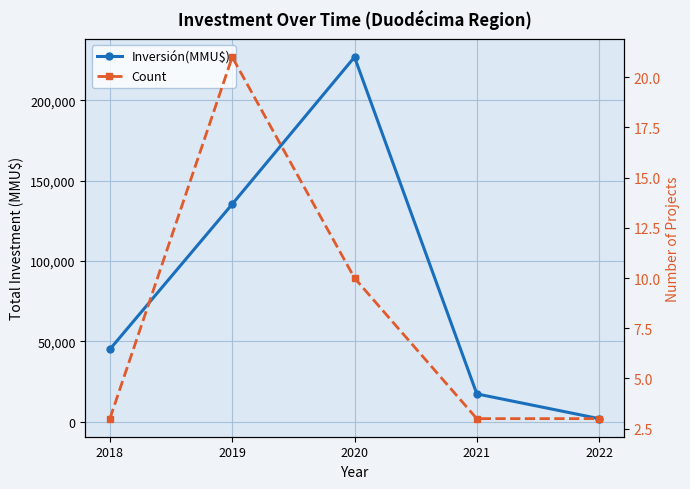

True or false: Count and Inversión(MMU$) cross at least once.

False